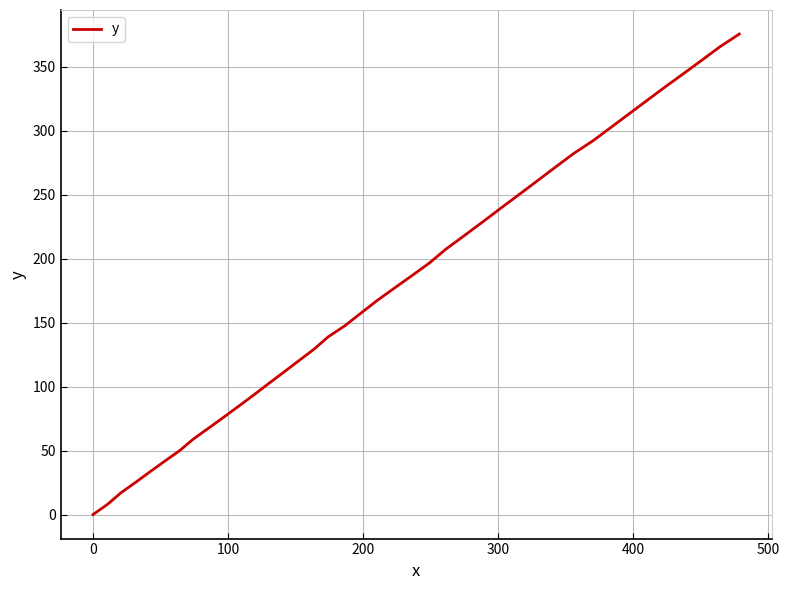

What is the greatest value displayed?

375.6